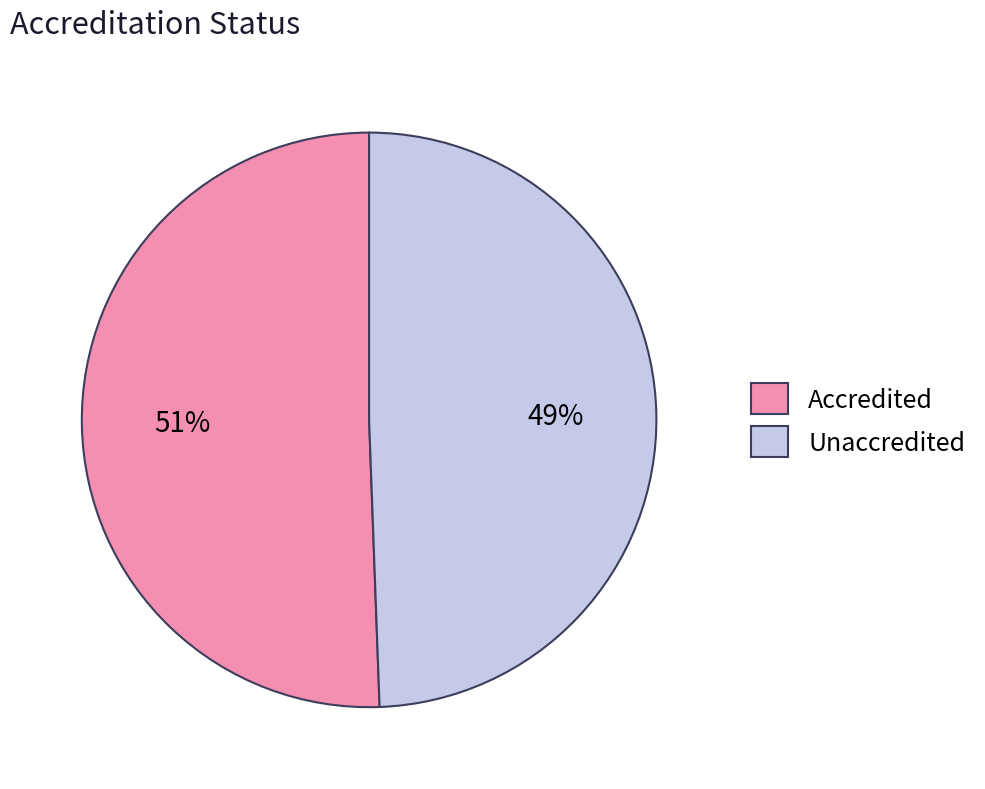

To the nearest percent, what is the average slice percentage?

50%